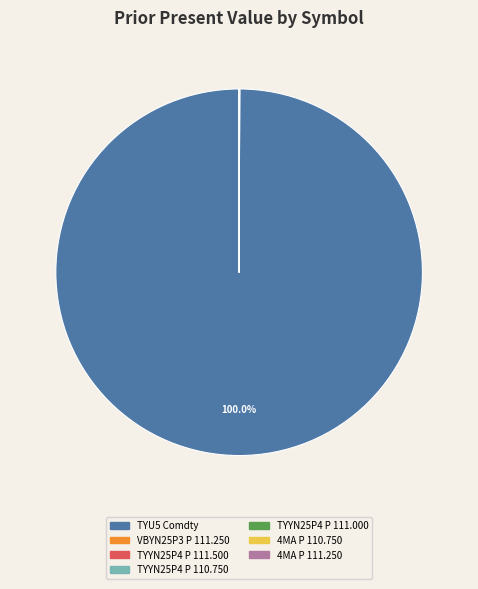

What is the largest slice in the pie chart?

TYU5 Comdty